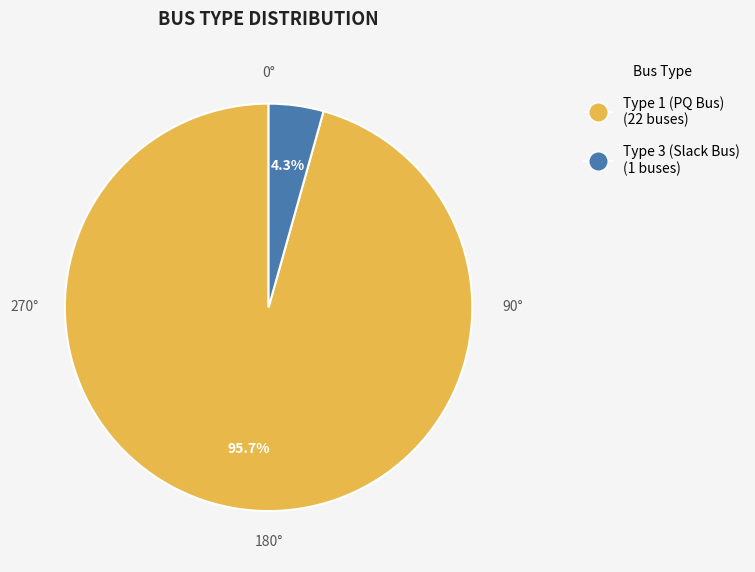

Is there a majority slice in this chart?

Yes